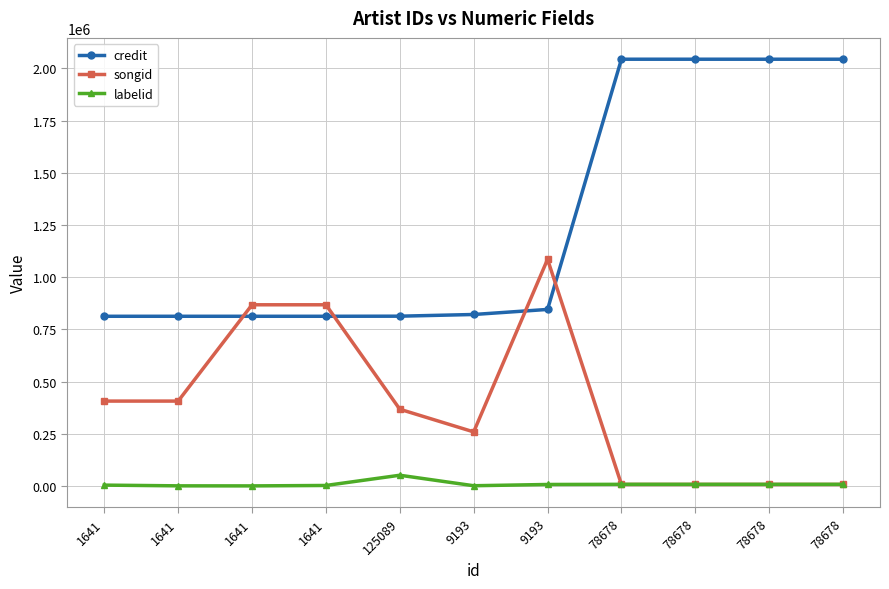

Which category has the lowest value in the songid series?

78678